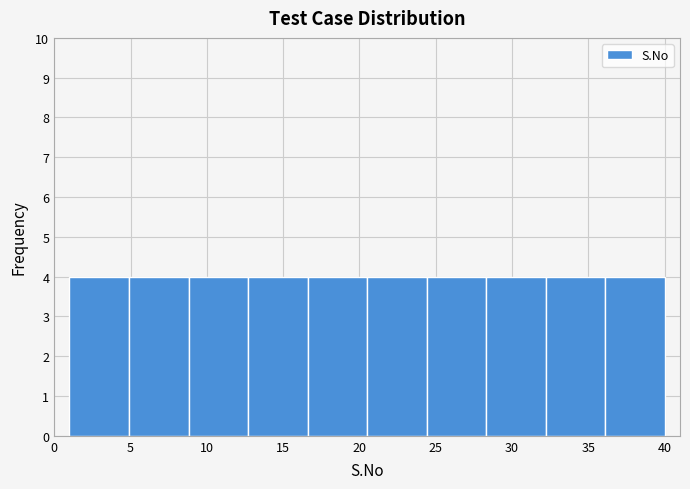

Reading left to right, transcribe this chart: for each bar, give the range it covers on the x-axis and its height. Neither the bar edges nor the heights are printed on the chart, so give them approximately, as read against the axes.

1.0 to 4.9: 4
4.9 to 8.8: 4
8.8 to 12.7: 4
12.7 to 16.6: 4
16.6 to 20.5: 4
20.5 to 24.4: 4
24.4 to 28.3: 4
28.3 to 32.2: 4
32.2 to 36.1: 4
36.1 to 40.0: 4